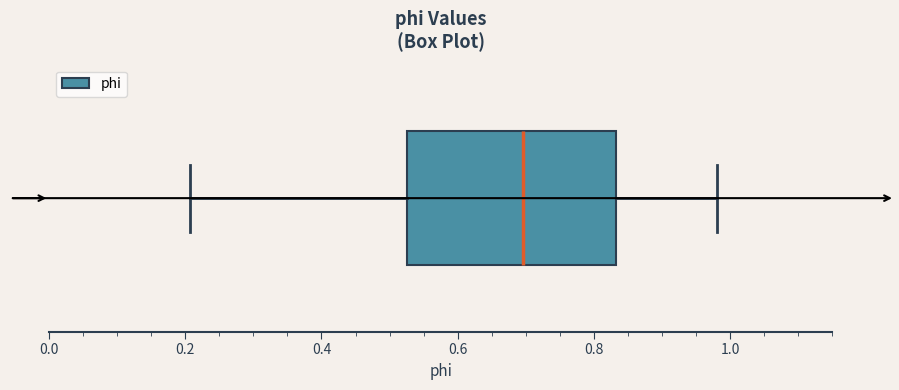

Transcribe this box plot: give where the median line is, the range the box spans, and where the two whiskers end, as read against the x-axis. The values are not printed on the chart, so give them approximately, as read against the axis.

median 0.70, box 0.52 to 0.84, whiskers 0.20 to 0.98